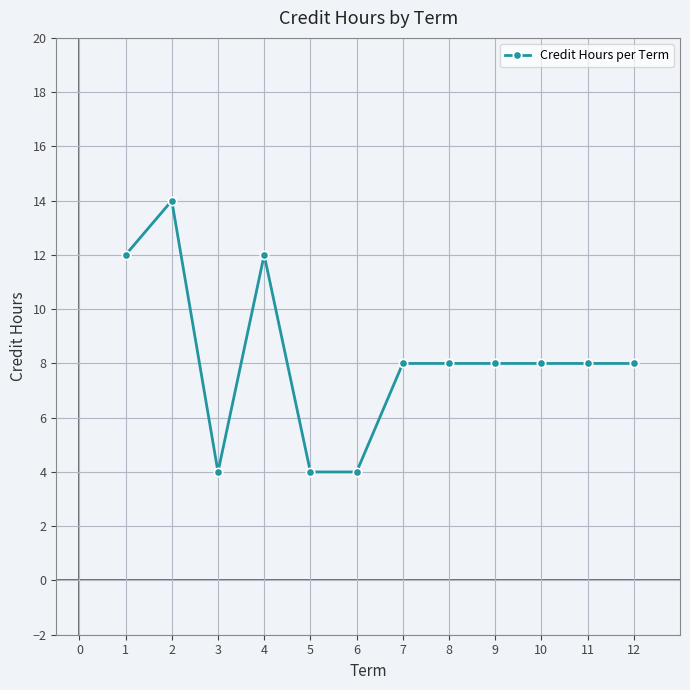

True or false: there are more than 0 points higher than both neighbors.

True